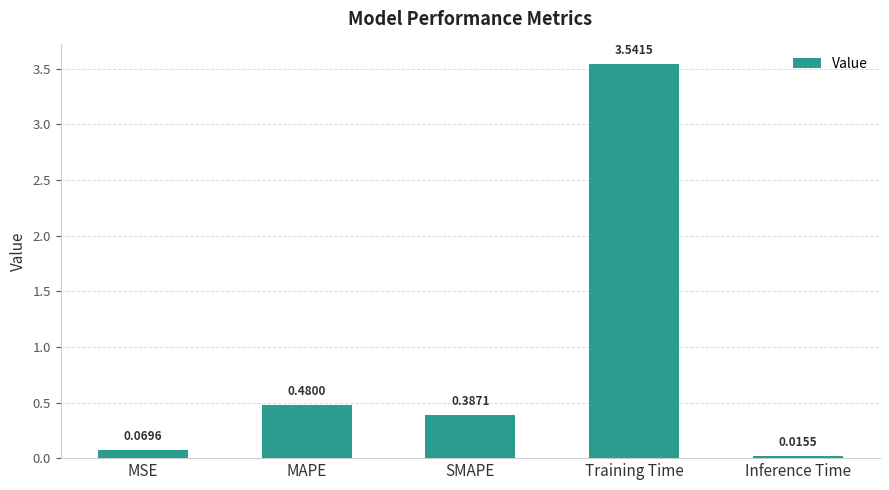

Which has a higher value, SMAPE or Training Time?

Training Time